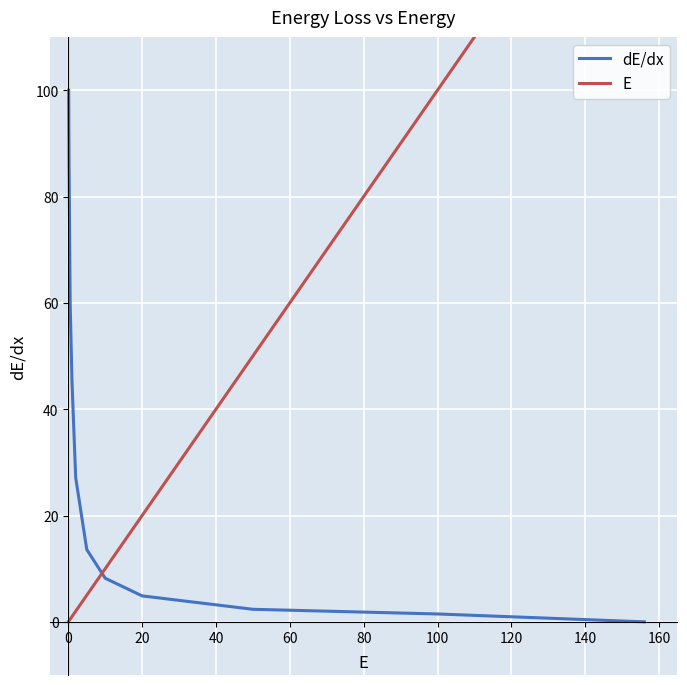

Rank the series at 140 from lowest to highest value.

dE/dx, E